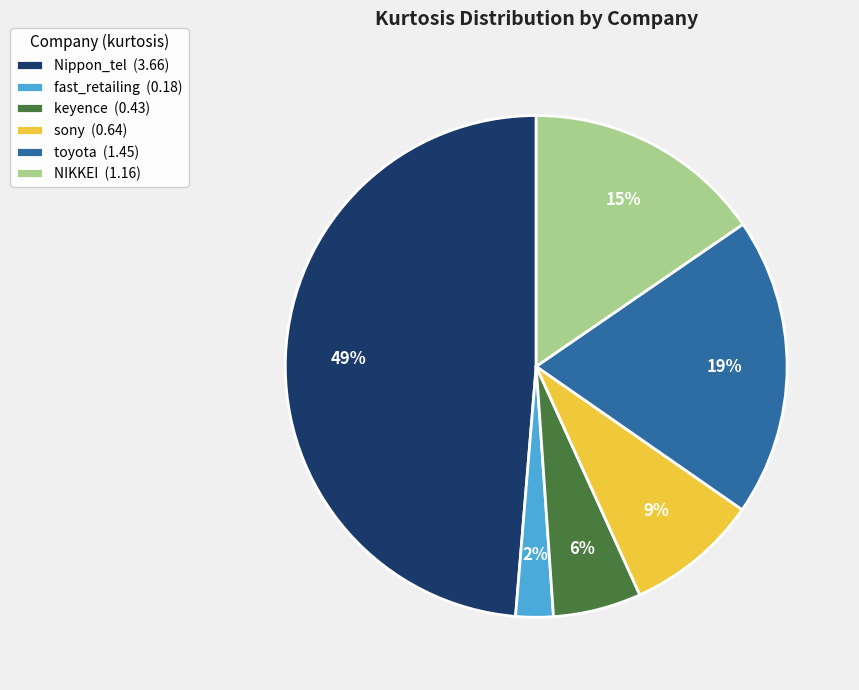

Rank the categories by value from highest to lowest.

Nippon_tel, toyota, NIKKEI, sony, keyence, fast_retailing